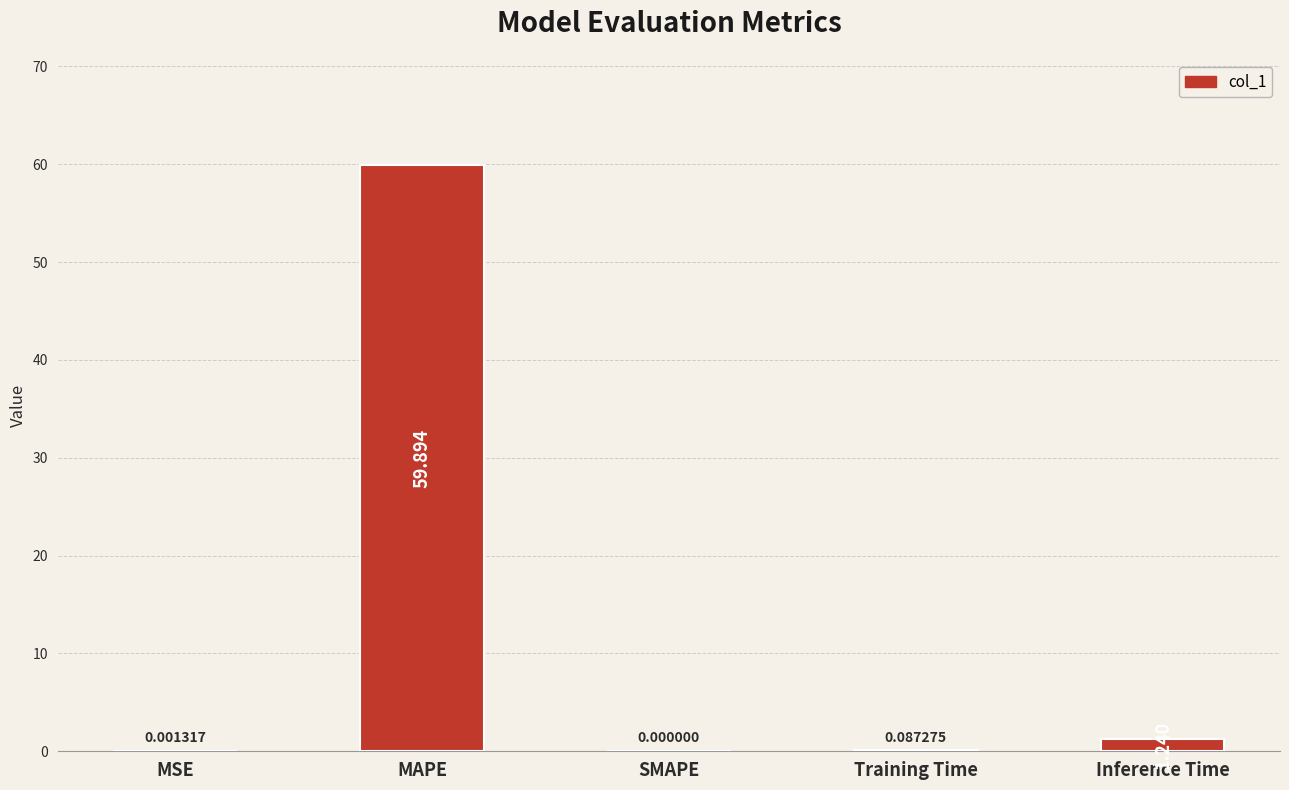

Which category has the highest value across all series?

MAPE